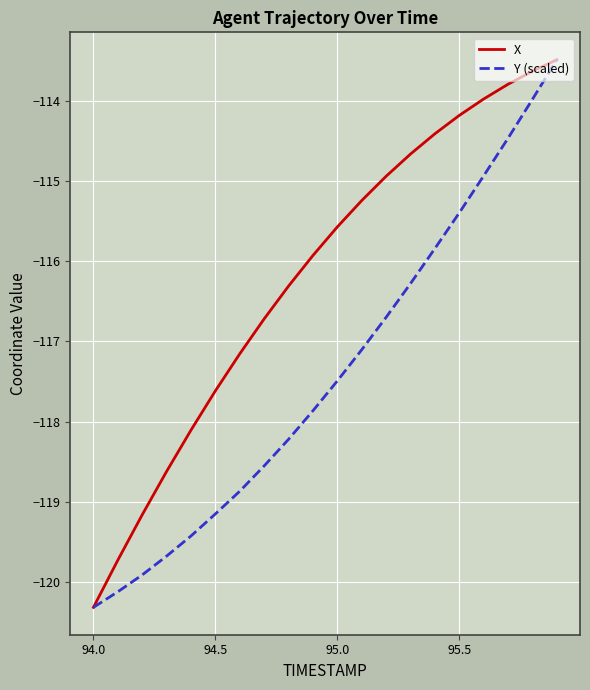

What is the maximum value shown in the chart?

-113.5